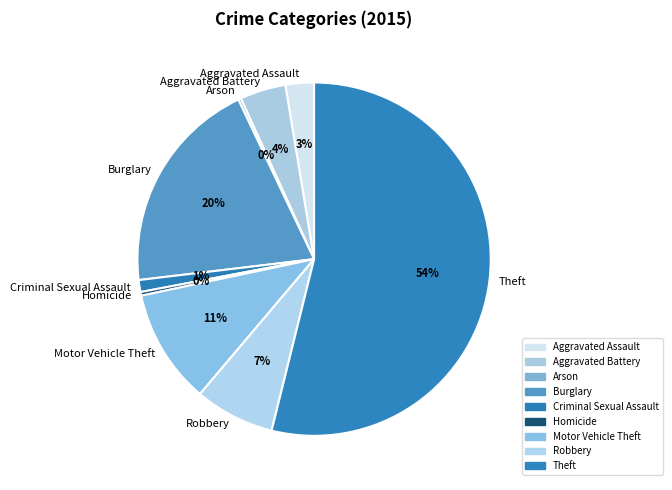

What is the majority slice?

Theft